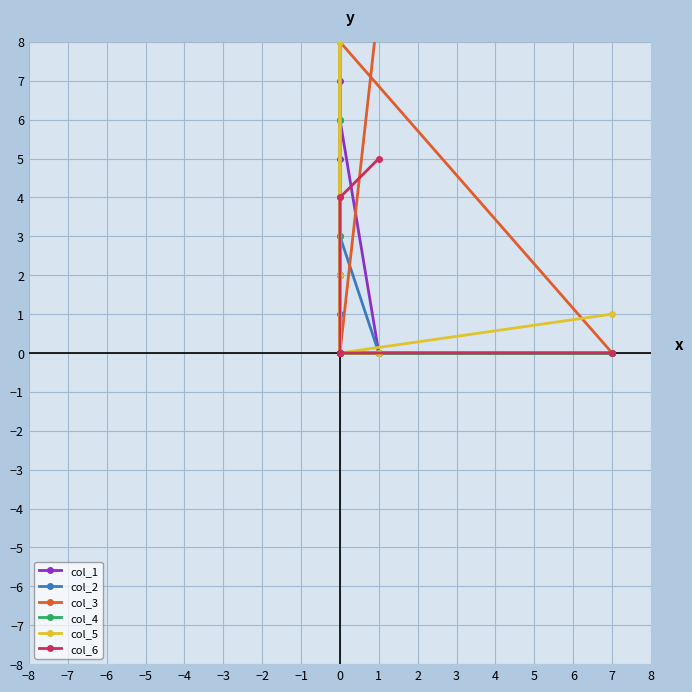

What is the difference between the maximum and second lowest values in the col_6 series?

5